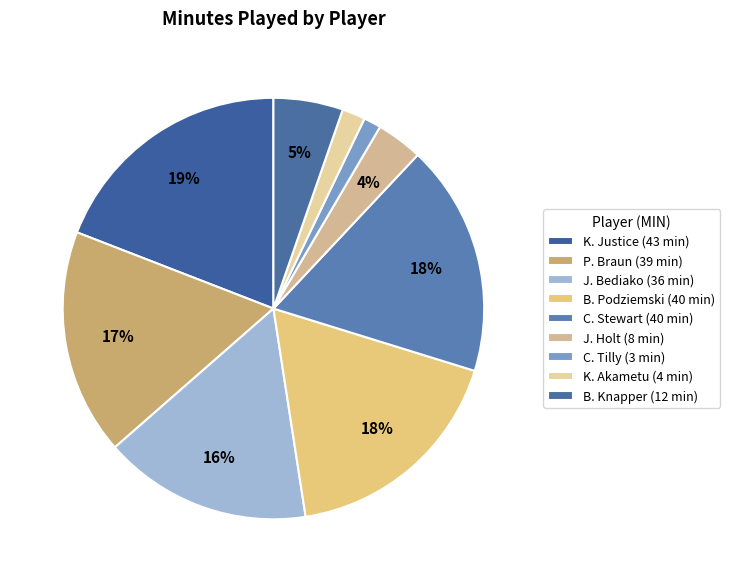

How many slices are in this pie chart?

9